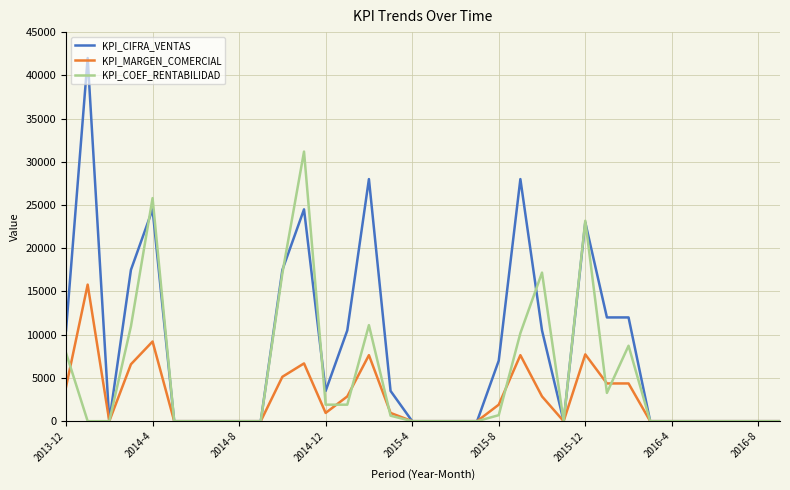

Which series has the widest spread of values?

KPI_CIFRA_VENTAS